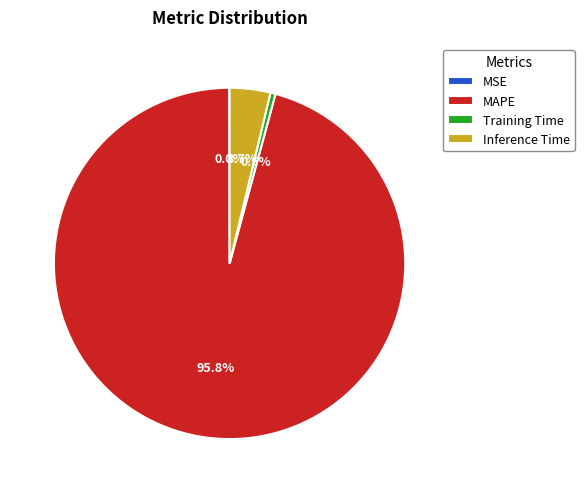

Which slice is the largest?

MAPE